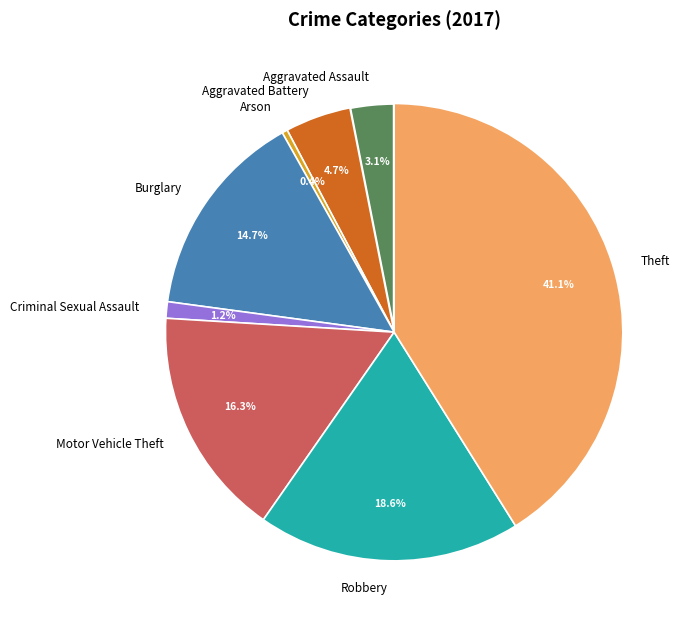

The Aggravated Battery slice represents 5% of the pie. True or false?

True